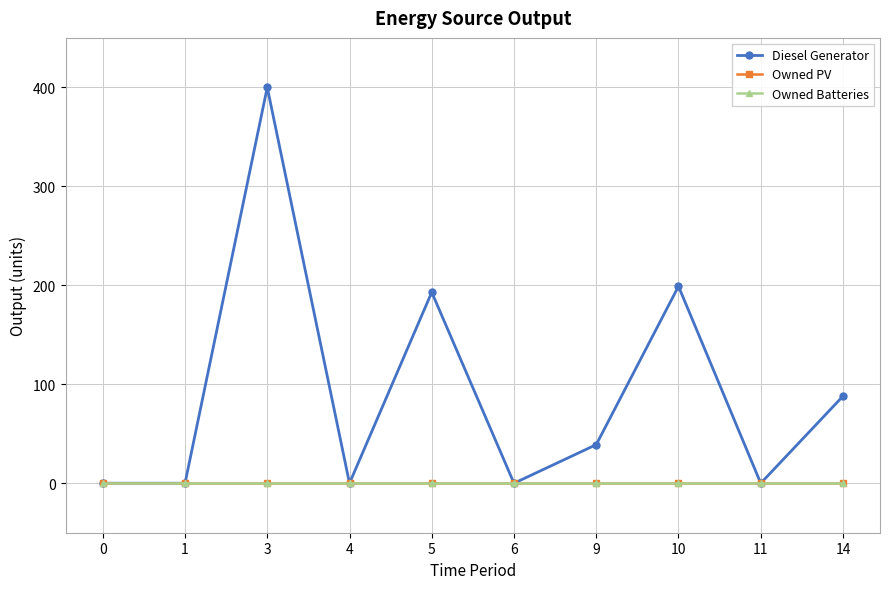

Rank the categories by Owned PV value from highest to lowest.

0, 1, 3, 4, 5, 6, 9, 10, 11, 14